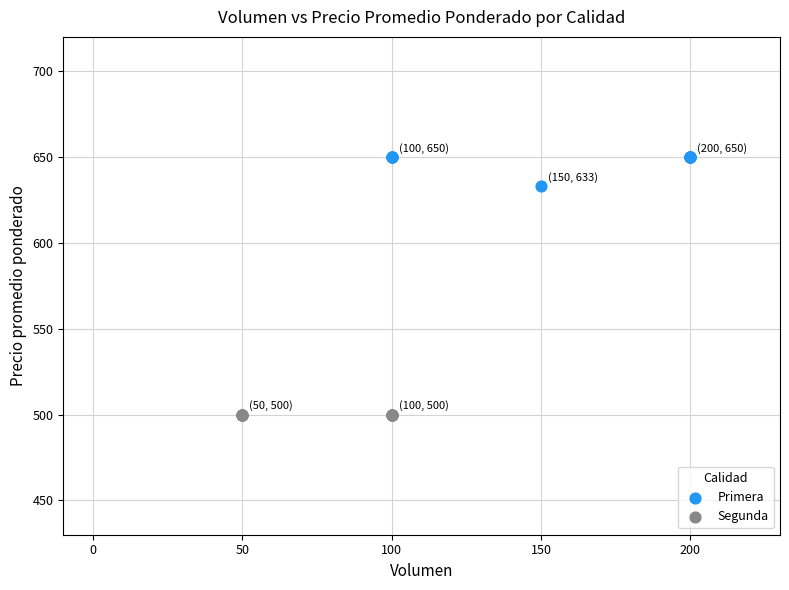

What are all the series names shown in the legend?

Primera, Segunda